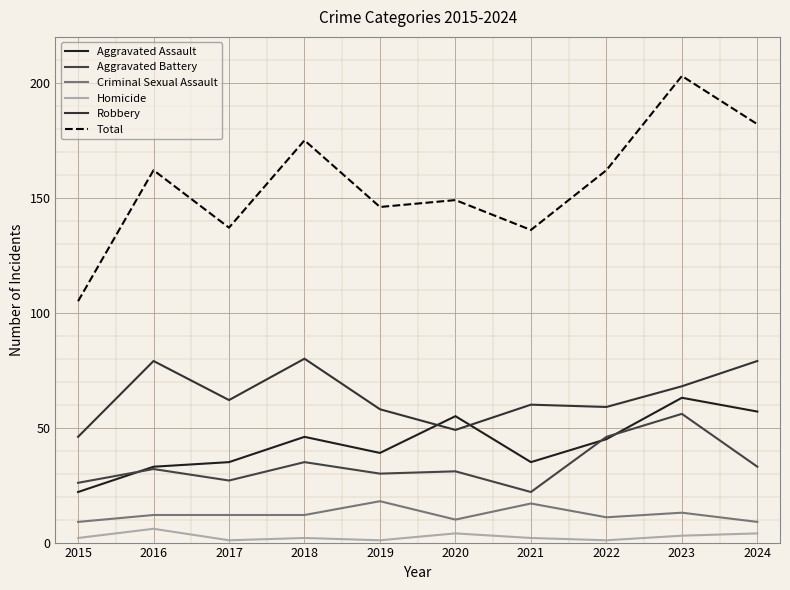

Does the chart display data point markers on the line(s)?

No